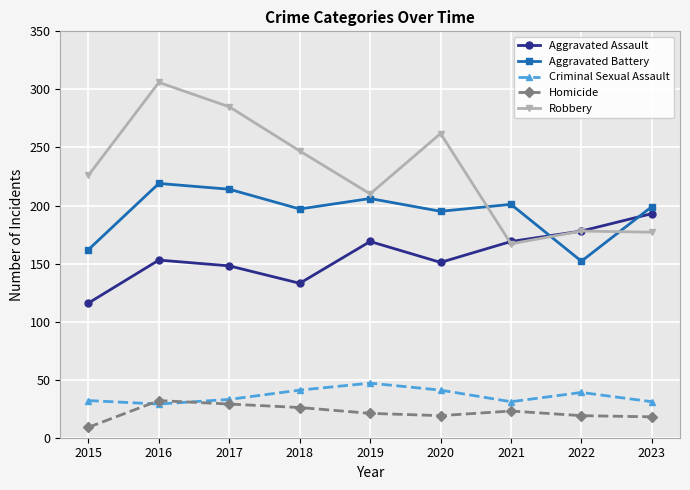

How many times do Criminal Sexual Assault and Homicide cross each other?

2